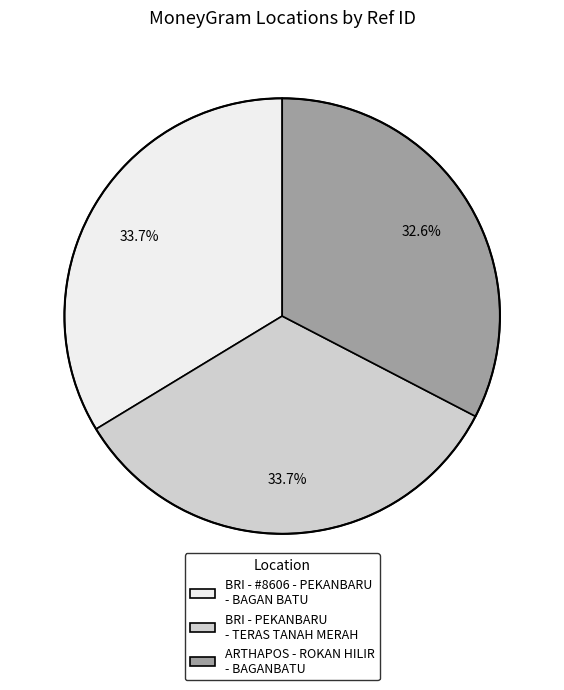

What is the total percentage of BRI - #8606 - PEKANBARU - BAGAN BATU and ARTHAPOS - ROKAN HILIR - BAGANBATU?

66.3%